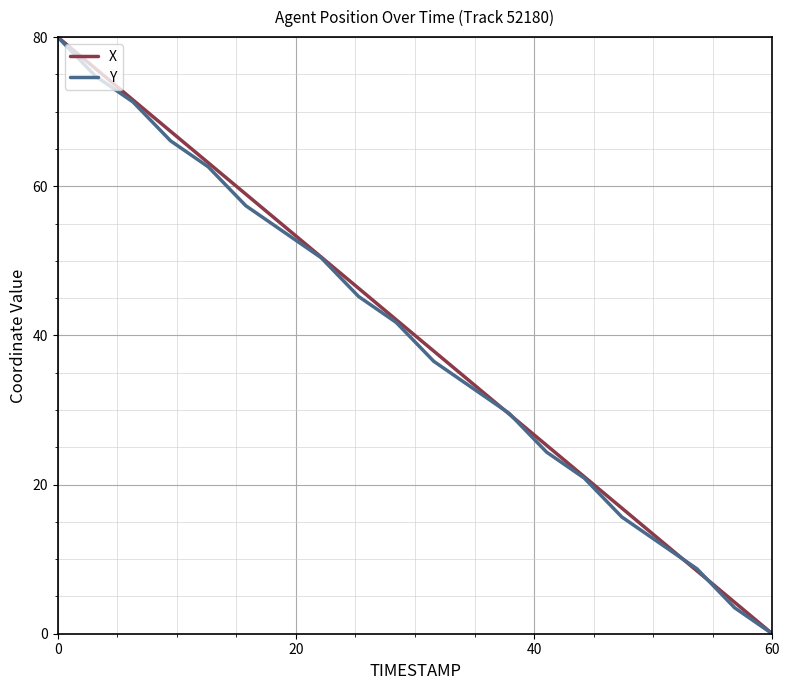

True or false: X has more than 0 interior local peaks.

False